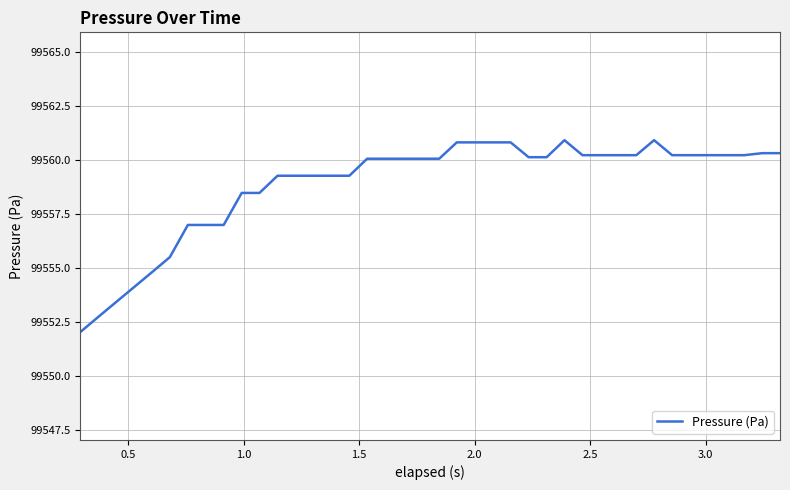

What is the maximum value shown in the chart?

99560.9